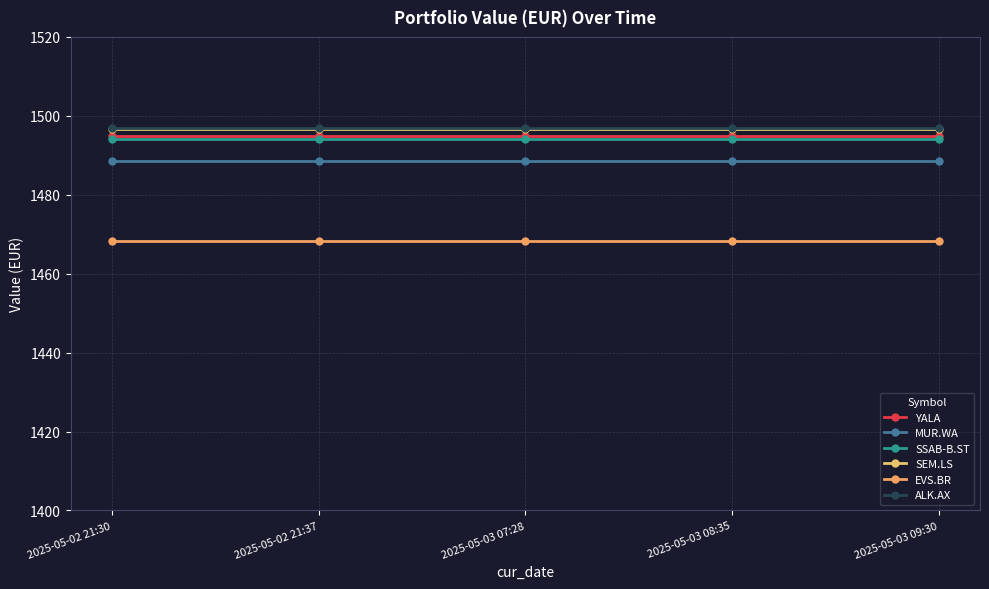

True or false: MUR.WA and SEM.LS cross at least once.

False